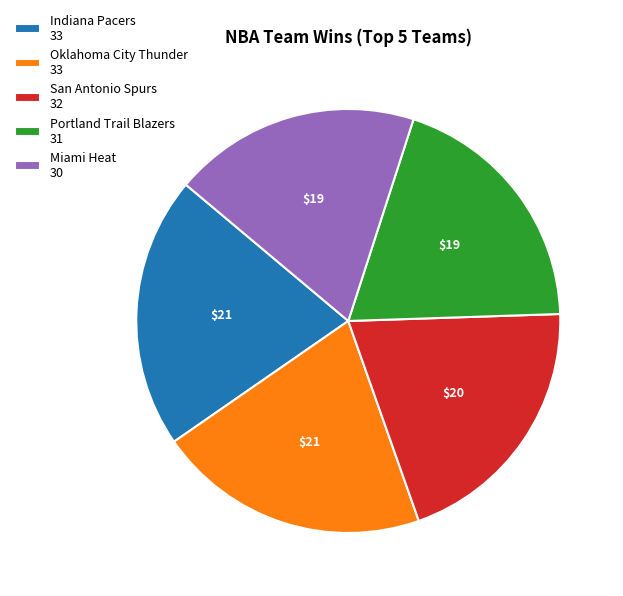

Is the sum of Indiana Pacers 33 and Portland Trail Blazers 31 greater than half?

No